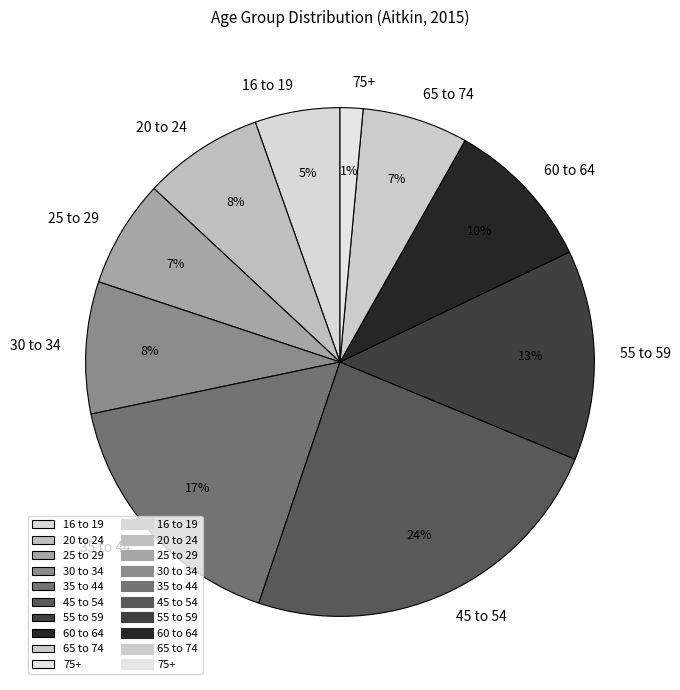

Which category has the smallest portion of the pie?

75+